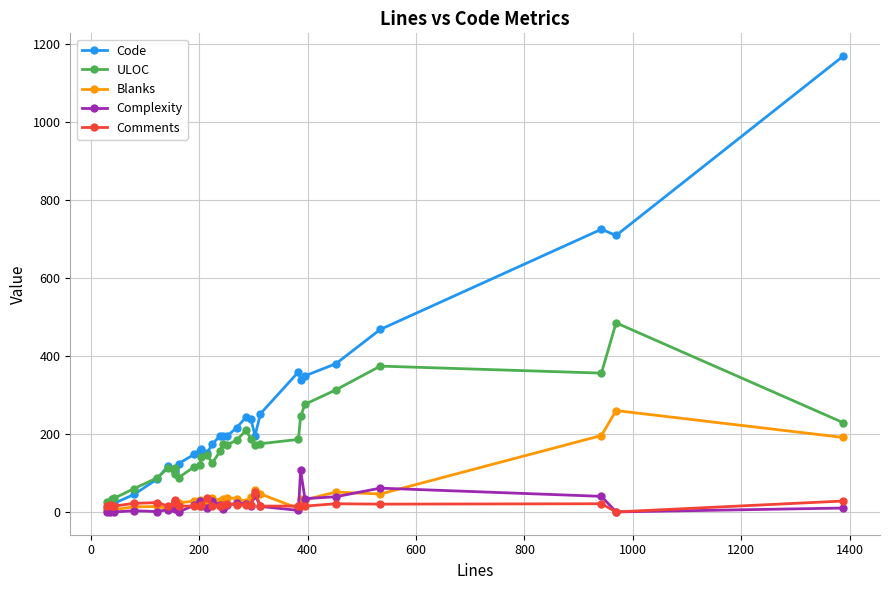

The value of Complexity at 1600 is -73. True or false?

False